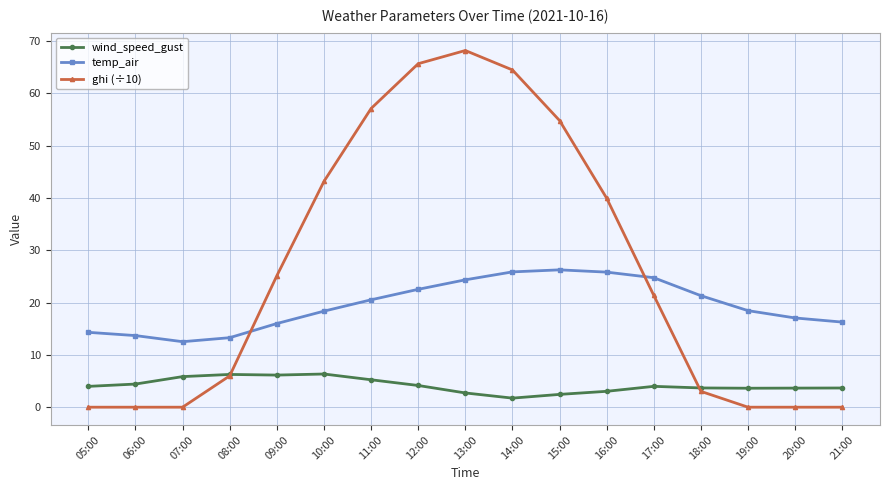

Is the value of ghi (÷10) at 12:00 greater than the value of wind_speed_gust at 19:00?

Yes